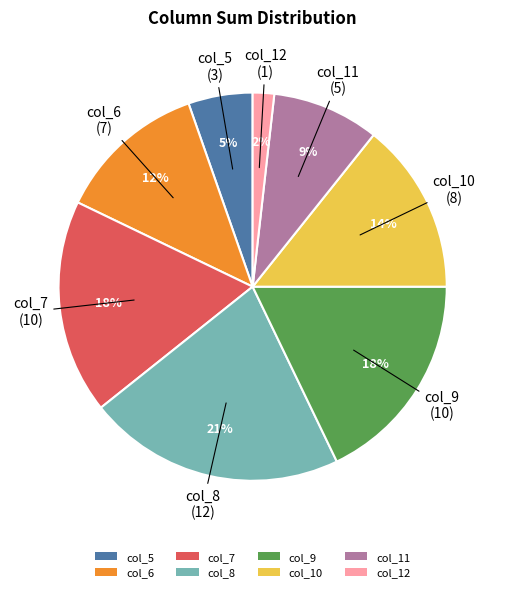

True or false: col_8 accounts for 28% of the total.

False